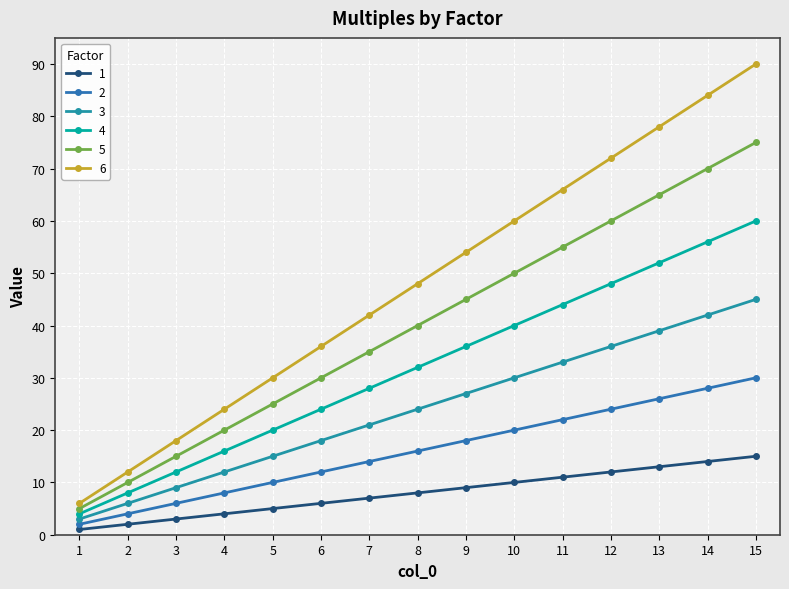

Reading left to right, list all the values displayed in this chart.

1: 1=1	2=2	3=3	4=4	5=5	6=6	7=7	8=8	9=9	10=10	11=11	12=12	13=13	14=14	15=15
2: 1=2	2=4	3=6	4=8	5=10	6=12	7=14	8=16	9=18	10=20	11=22	12=24	13=26	14=28	15=30
3: 1=3	2=6	3=9	4=12	5=15	6=18	7=21	8=24	9=27	10=30	11=33	12=36	13=39	14=42	15=45
4: 1=4	2=8	3=12	4=16	5=20	6=24	7=28	8=32	9=36	10=40	11=44	12=48	13=52	14=56	15=60
5: 1=5	2=10	3=15	4=20	5=25	6=30	7=35	8=40	9=45	10=50	11=55	12=60	13=65	14=70	15=75
6: 1=6	2=12	3=18	4=24	5=30	6=36	7=42	8=48	9=54	10=60	11=66	12=72	13=78	14=84	15=90